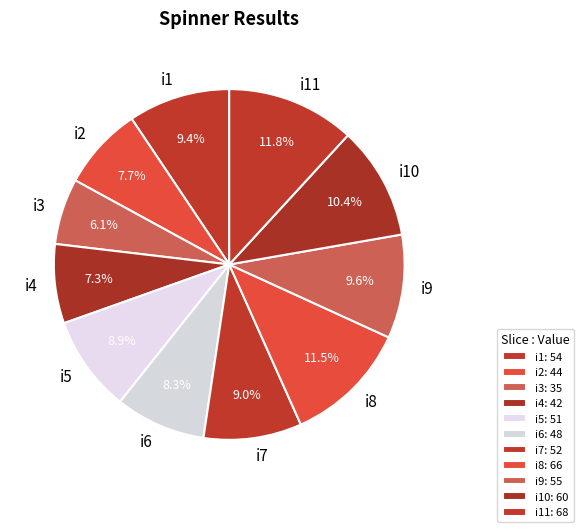

Is i6 the majority of the pie?

No